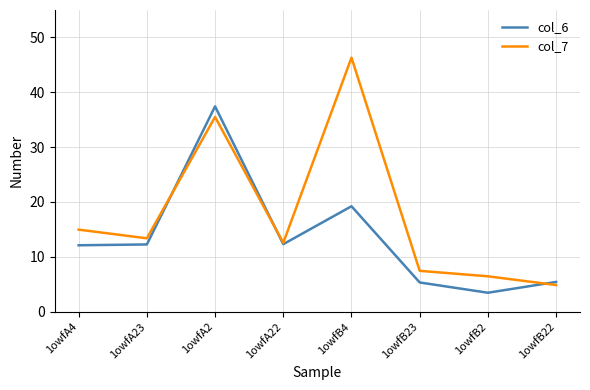

Which series has the largest total across all categories?

col_7